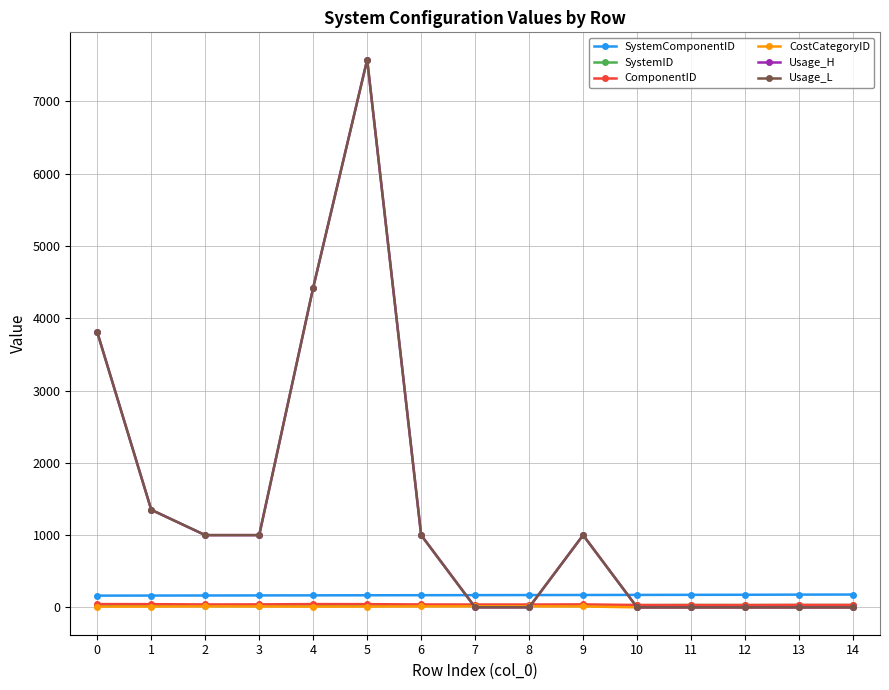

Rank the categories by Usage_L value from highest to lowest.

5, 4, 0, 1, 2, 3, 6, 9, 7, 8, 10, 11, 12, 13, 14